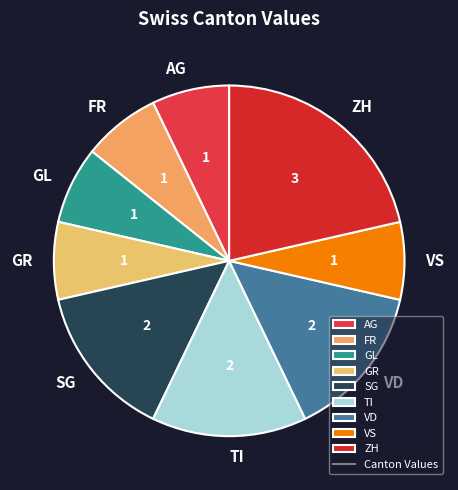

Is the sum of GL and SG greater than half?

No